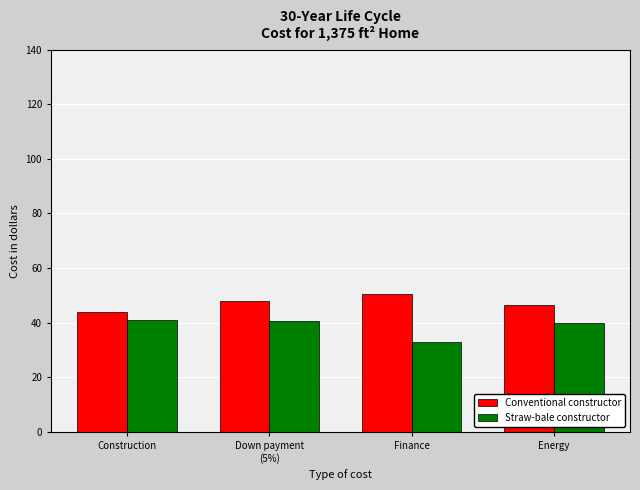

Count the number of categories in the chart.

4